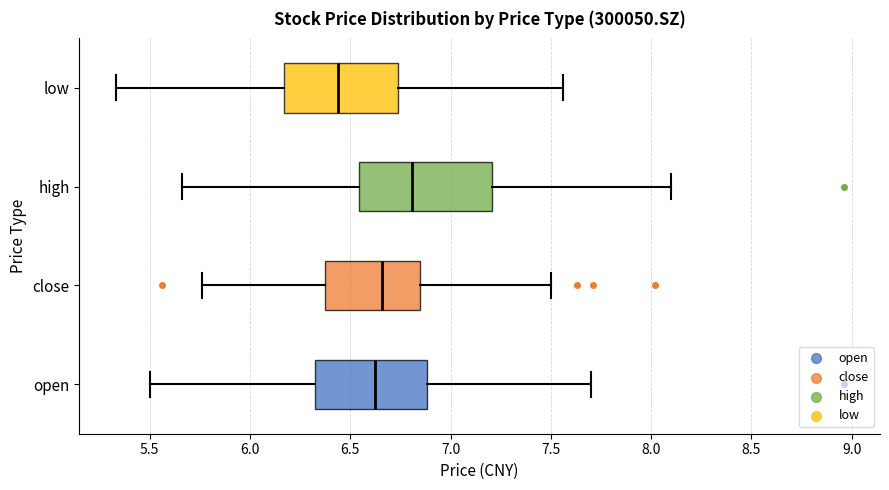

Reading bottom to top, read every box against the x-axis: the position of its median line, the range the box covers, and the ends of its whiskers. The values are not printed on the chart, so give them approximately, as read against the axis.

open: median 6.65, box 6.30 to 6.90, whiskers 5.50 to 7.70
close: median 6.65, box 6.35 to 6.85, whiskers 5.75 to 7.50
high: median 6.80, box 6.55 to 7.20, whiskers 5.65 to 8.10
low: median 6.45, box 6.15 to 6.75, whiskers 5.35 to 7.55